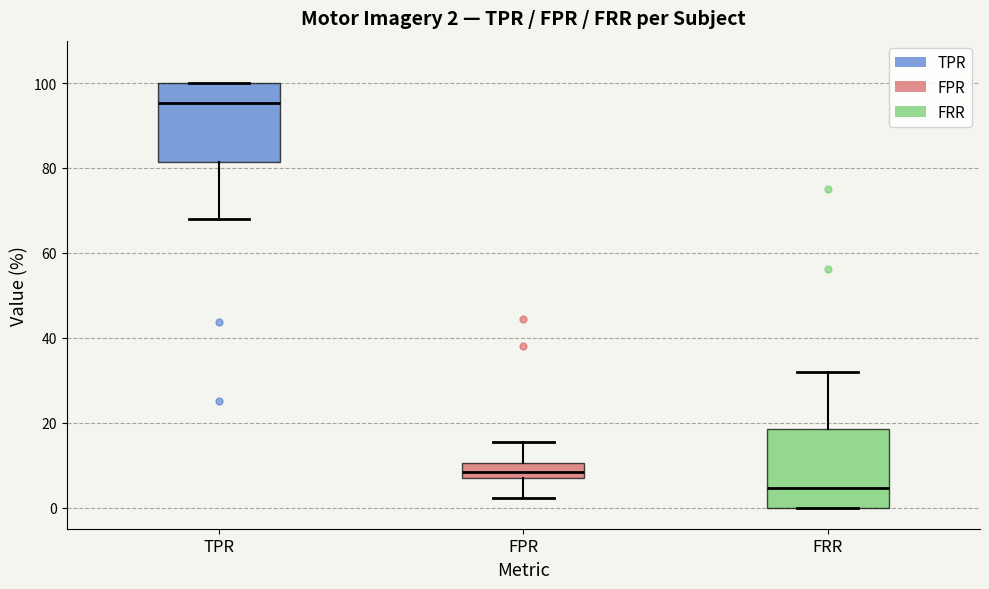

Which box's median line is the lowest?

FRR